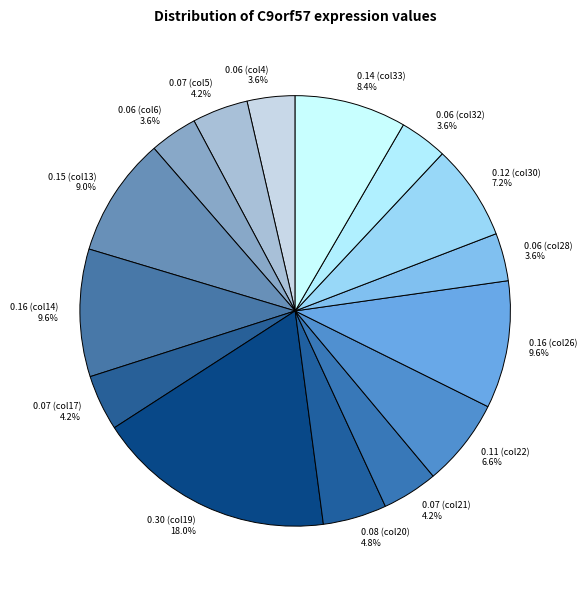

Is there any slice that represents more than half of the pie?

No